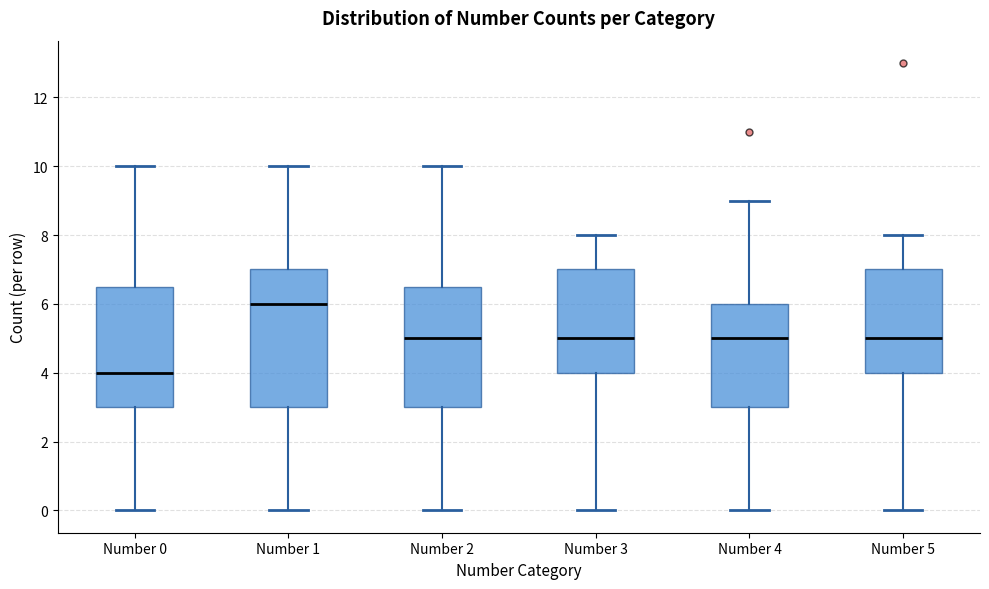

Reading left to right, read every box against the y-axis: the position of its median line, the range the box covers, and the ends of its whiskers. The values are not printed on the chart, so give them approximately, as read against the axis.

Number 0: median 4.0, box 3.0 to 6.6, whiskers 0.0 to 10.0
Number 1: median 6.0, box 3.0 to 7.0, whiskers 0.0 to 10.0
Number 2: median 5.0, box 3.0 to 6.6, whiskers 0.0 to 10.0
Number 3: median 5.0, box 4.0 to 7.0, whiskers 0.0 to 8.0
Number 4: median 5.0, box 3.0 to 6.0, whiskers 0.0 to 9.0
Number 5: median 5.0, box 4.0 to 7.0, whiskers 0.0 to 8.0